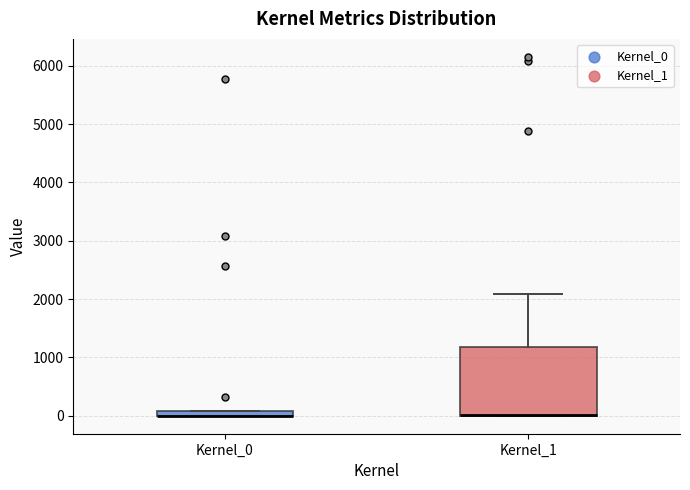

Where is the lower edge of the box for Kernel_0 on the y-axis? The values are not printed on the chart, so give them approximately, as read against the axis.

0